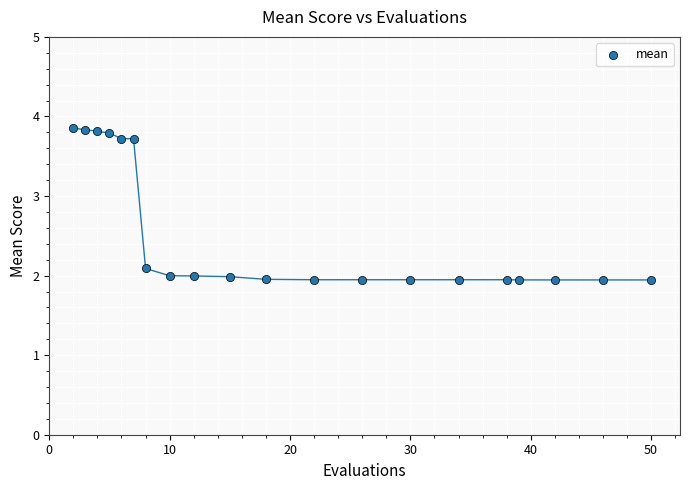

What is the range of Y values (max minus min)?

1.9